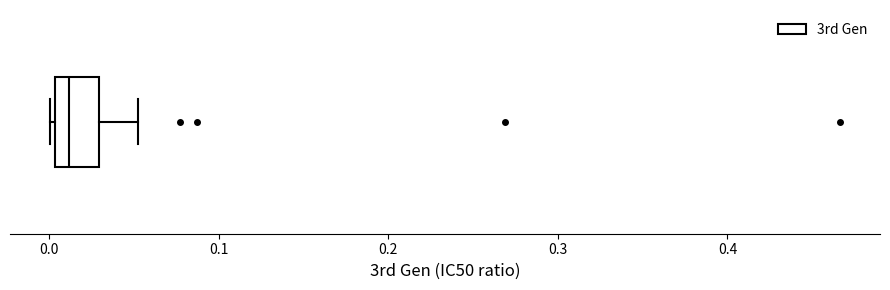

Transcribe this box plot: give where the median line is, the range the box spans, and where the two whiskers end, as read against the x-axis. The values are not printed on the chart, so give them approximately, as read against the axis.

median 0.01, box 0.00 to 0.03, whiskers 0.00 to 0.05